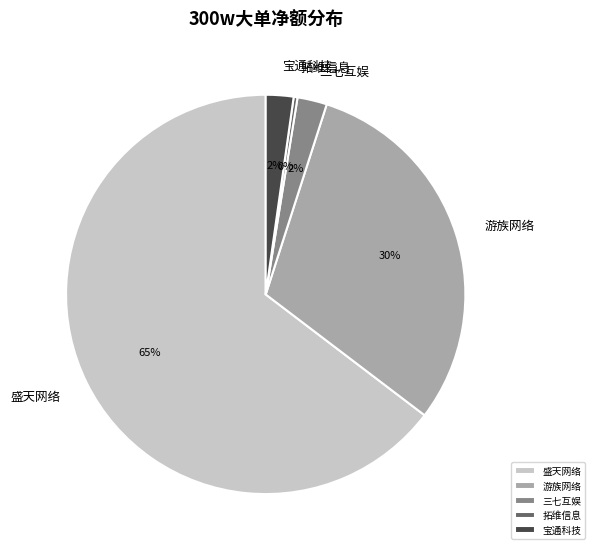

What is the largest slice in the pie chart?

盛天网络